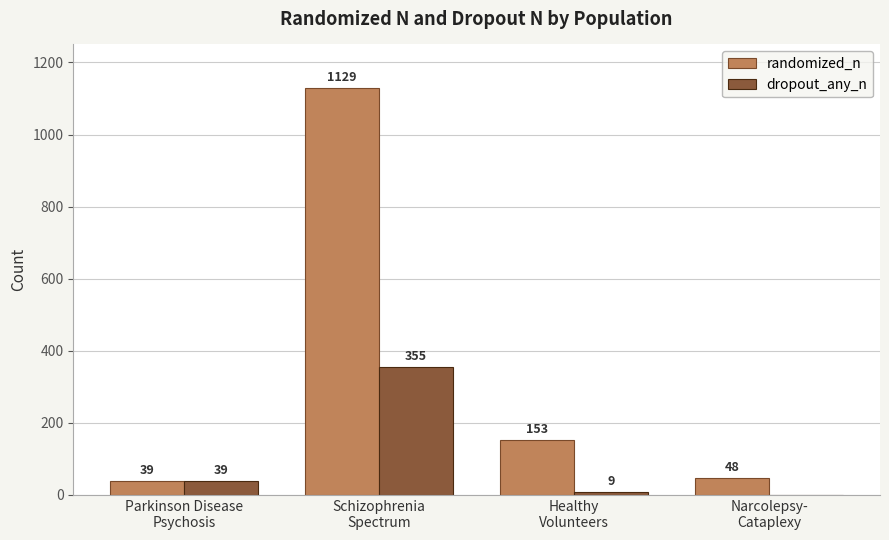

How many values in dropout_any_n are above zero?

3